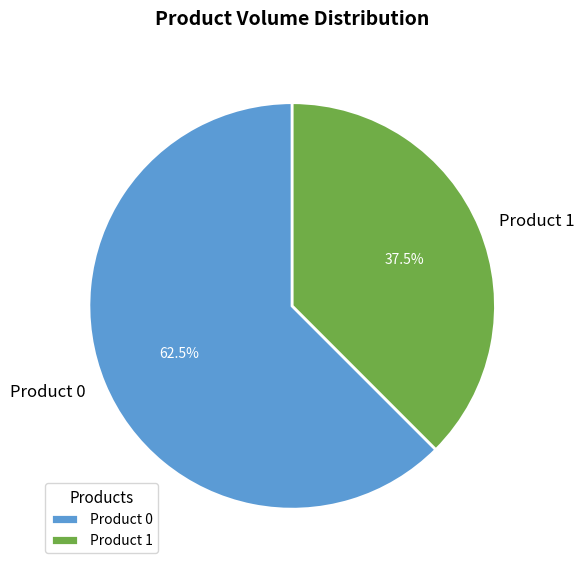

To the nearest percent, what is the combined percentage of Product 1 and Product 0?

100%